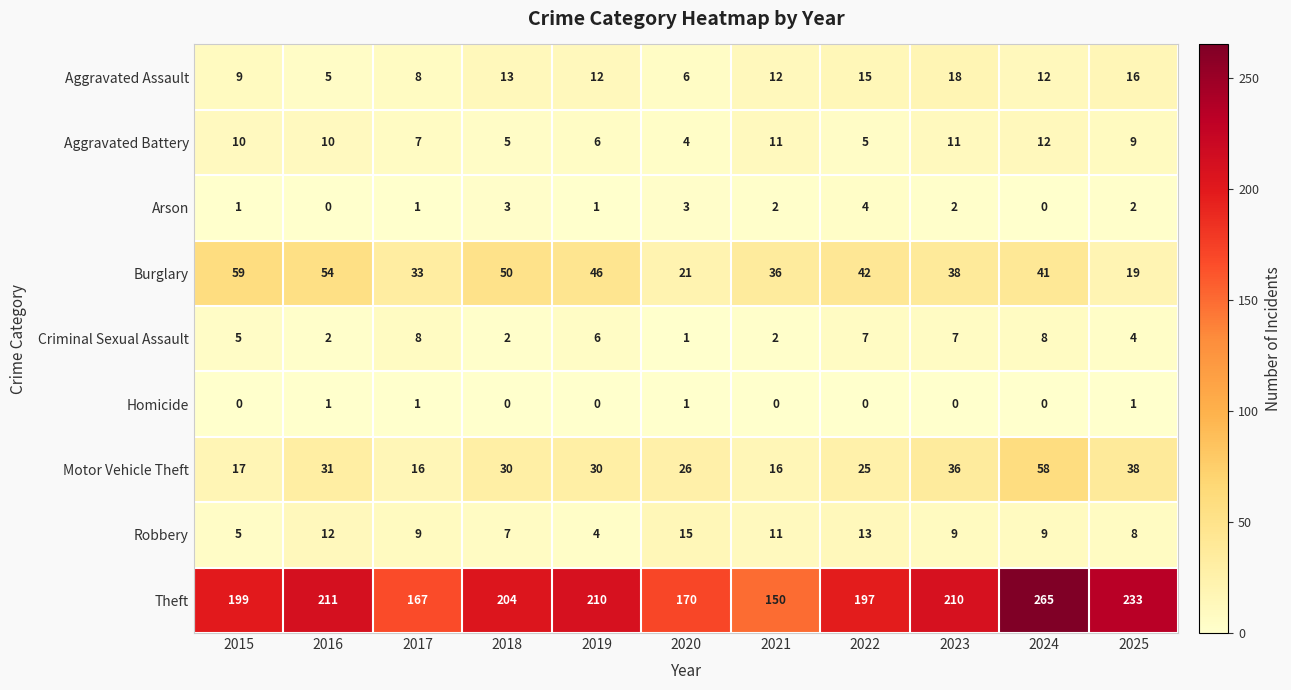

The value of Arson at 2016 is 2. True or false?

False